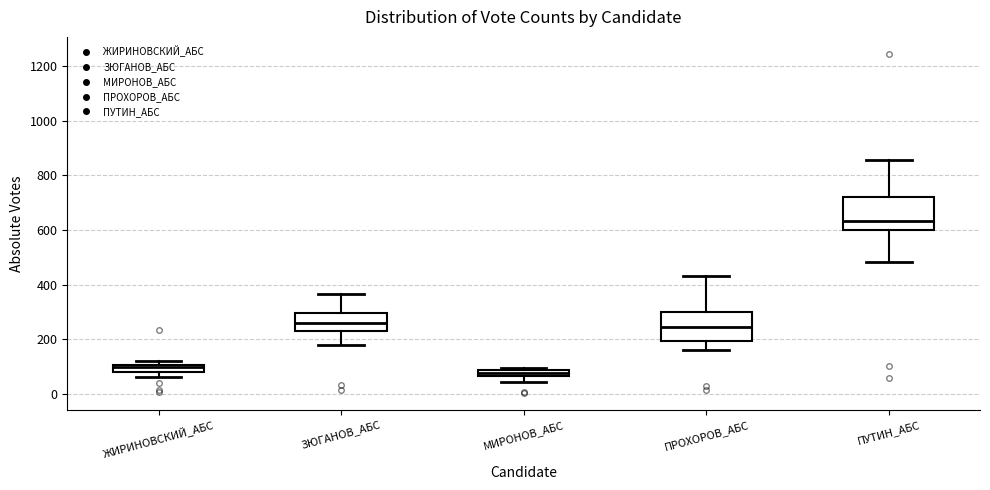

Where does the lower whisker of the box for ПУТИН_АБС end on the y-axis? The values are not printed on the chart, so give them approximately, as read against the axis.

480